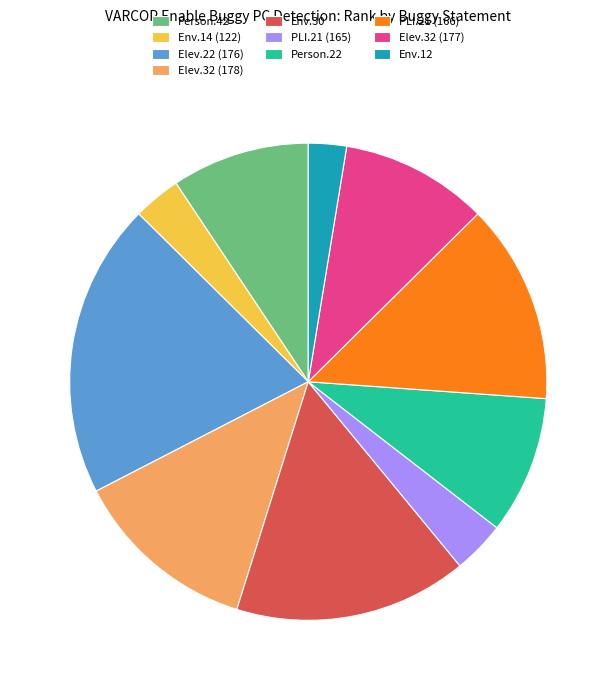

Is there any slice that represents more than half of the pie?

No